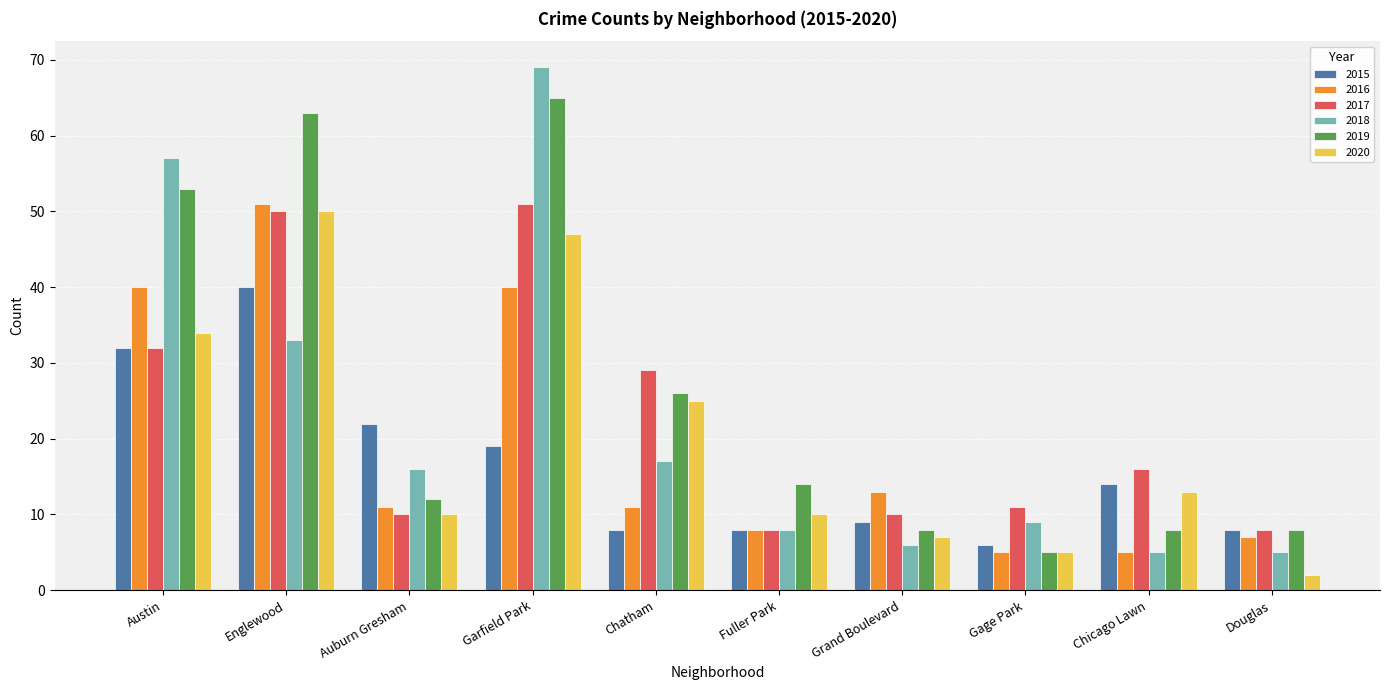

Where is 2017 nearest to the value 29?

Chatham